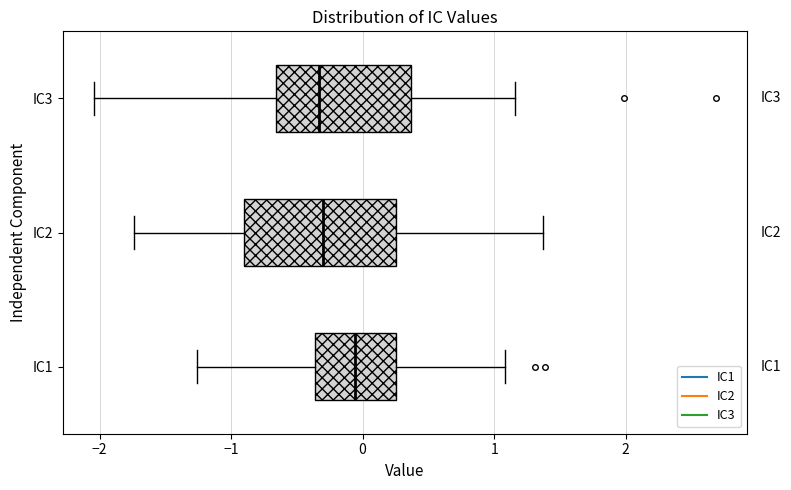

Where does the median line of the box for IC3 sit on the x-axis? The values are not printed on the chart, so give them approximately, as read against the axis.

-0.3